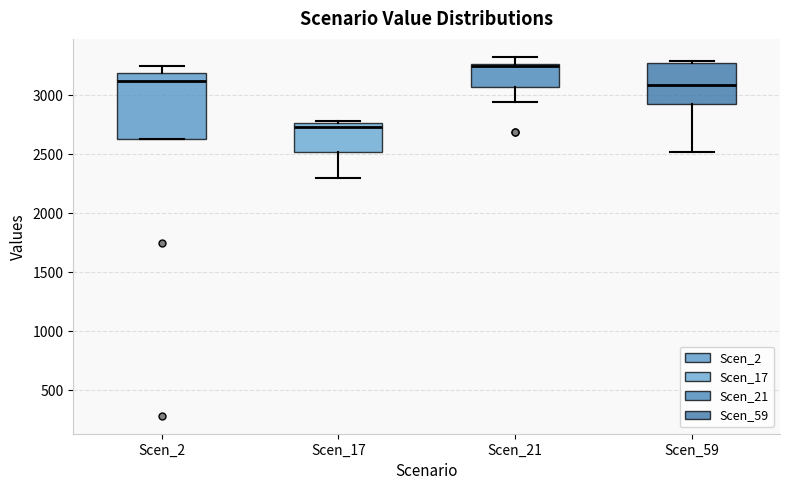

Reading left to right, read every box against the y-axis: the position of its median line, the range the box covers, and the ends of its whiskers. The values are not printed on the chart, so give them approximately, as read against the axis.

Scen_2: median 3100, box 2650 to 3200, whiskers 2650 to 3250
Scen_17: median 2750 (just below the box's upper edge), box 2500 to 2750, whiskers 2300 to 2800
Scen_21: median 3250 (just below the box's upper edge), box 3050 to 3250, whiskers 2950 to 3300
Scen_59: median 3100, box 2950 to 3250, whiskers 2500 to 3300